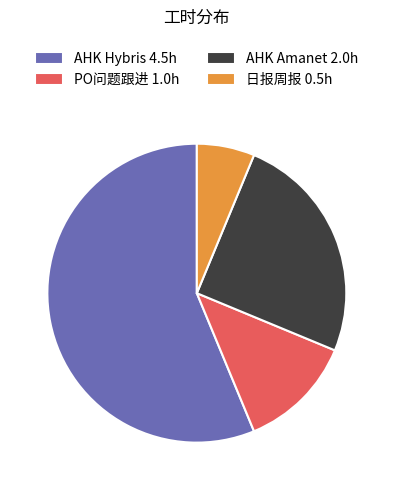

What is the ratio of the value at PO问题跟进 1.0h to the value at AHK Amanet 2.0h?

0.5